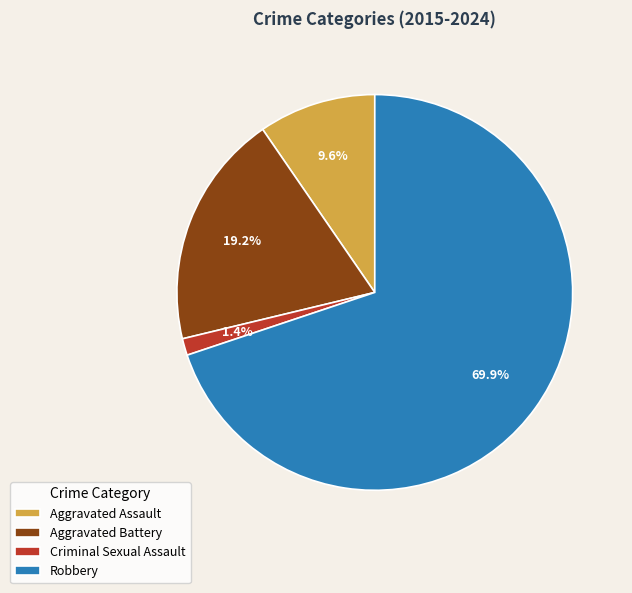

Which has a higher value, Aggravated Assault or Robbery?

Robbery